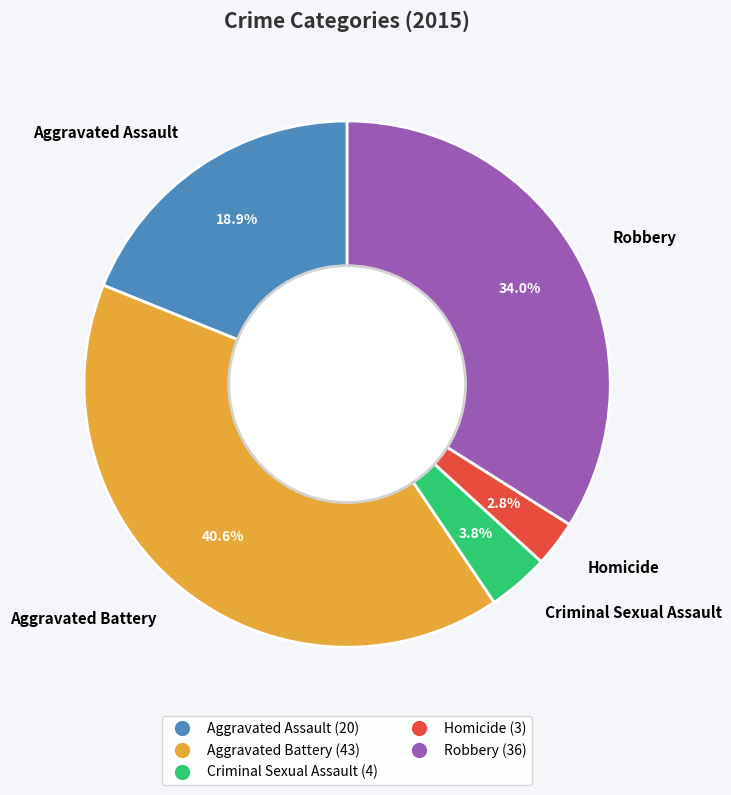

What percentage is the Aggravated Assault slice, to the nearest percent?

19%